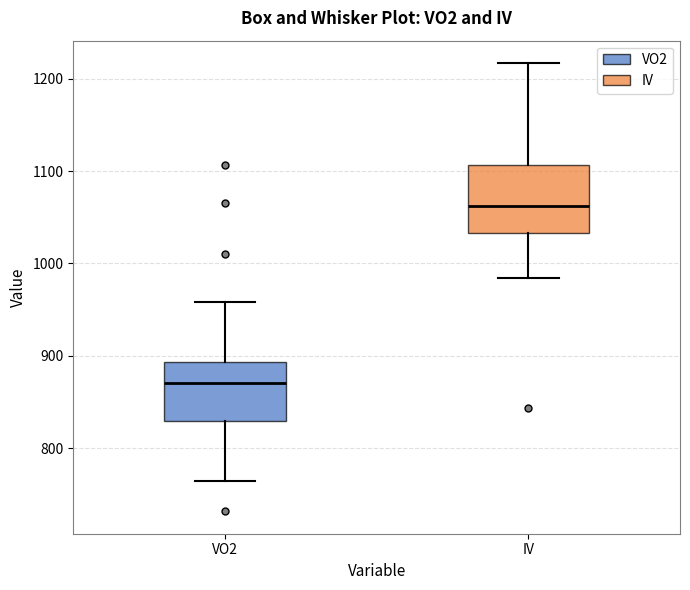

Reading left to right, transcribe this box plot: for each box, give where its median line is, the range the box spans, and where its two whiskers end, as read against the y-axis. The values are not printed on the chart, so give them approximately, as read against the axis.

VO2: median 870, box 830 to 890, whiskers 760 to 960
IV: median 1060, box 1030 to 1110, whiskers 980 to 1220